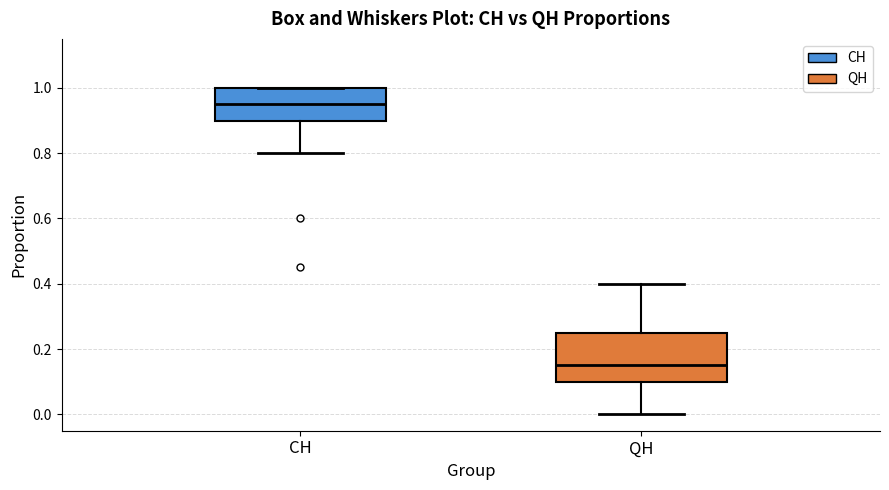

Reading left to right, transcribe this box plot: for each box, give where its median line is, the range the box spans, and where its two whiskers end, as read against the y-axis. The values are not printed on the chart, so give them approximately, as read against the axis.

CH: median 0.96, box 0.90 to 1.00, whiskers 0.80 to 1.00
QH: median 0.16, box 0.10 to 0.26, whiskers 0.00 to 0.40